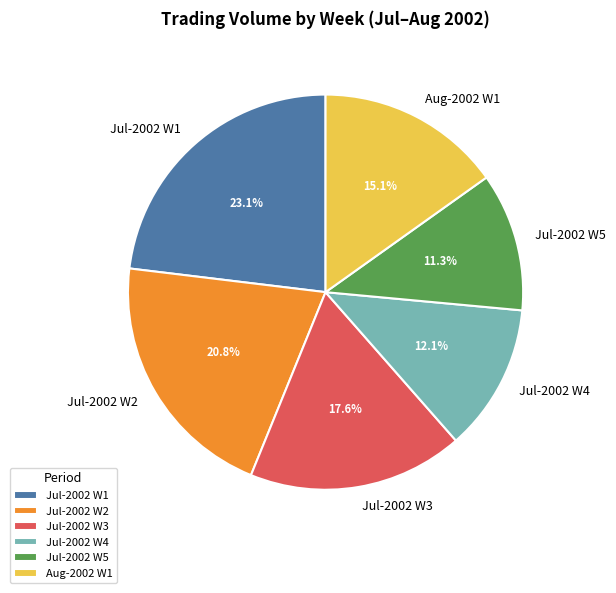

What percentage is NOT represented by Jul-2002 W4?

87.9%